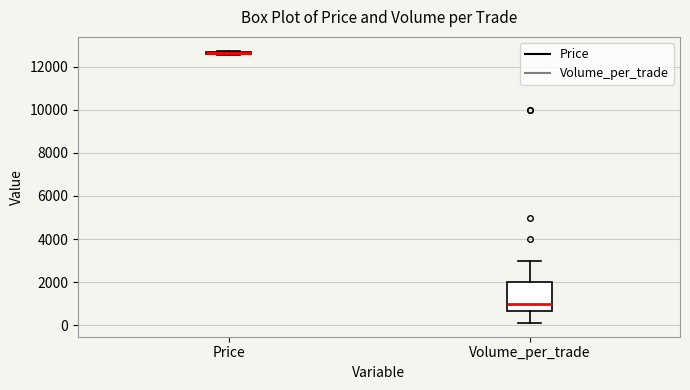

Where is the upper edge of the box for Price on the y-axis? The values are not printed on the chart, so give them approximately, as read against the axis.

12800